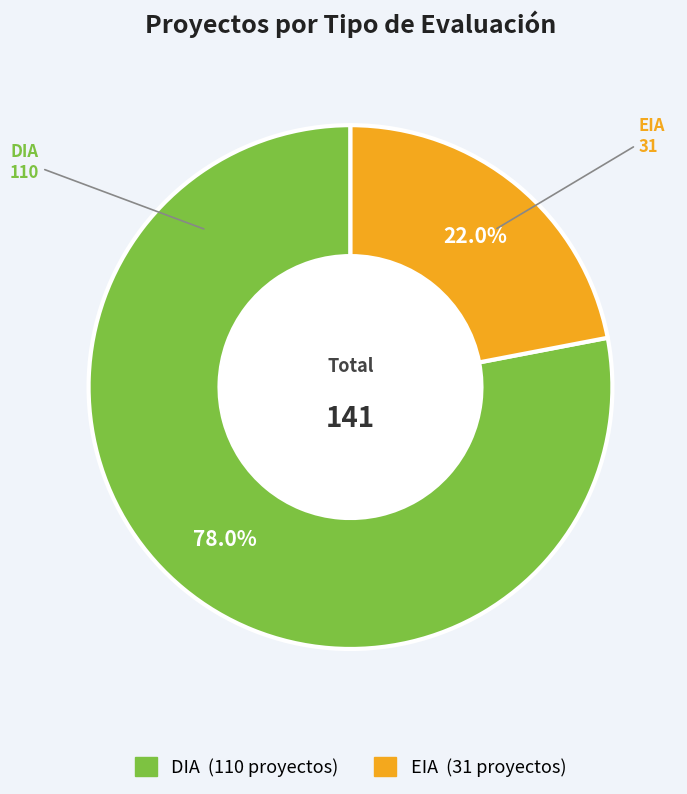

Which has a higher value, DIA or EIA?

DIA